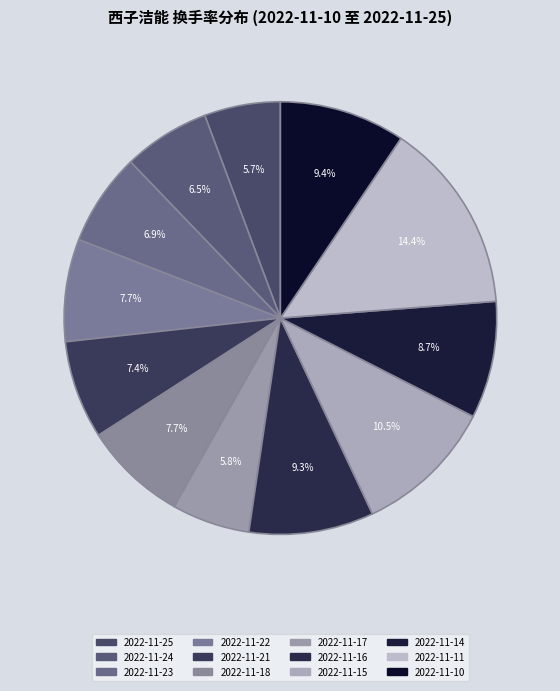

The 2022-11-17 slice represents 1% of the pie. True or false?

False